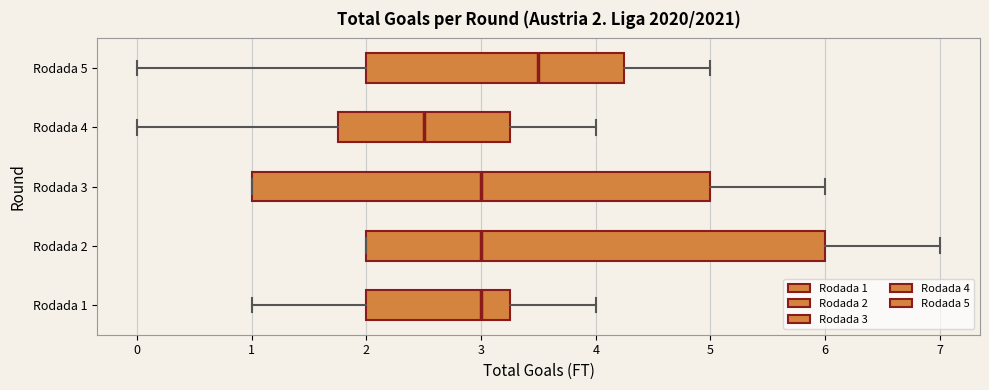

Which box has the furthest to the left median line?

Rodada 4